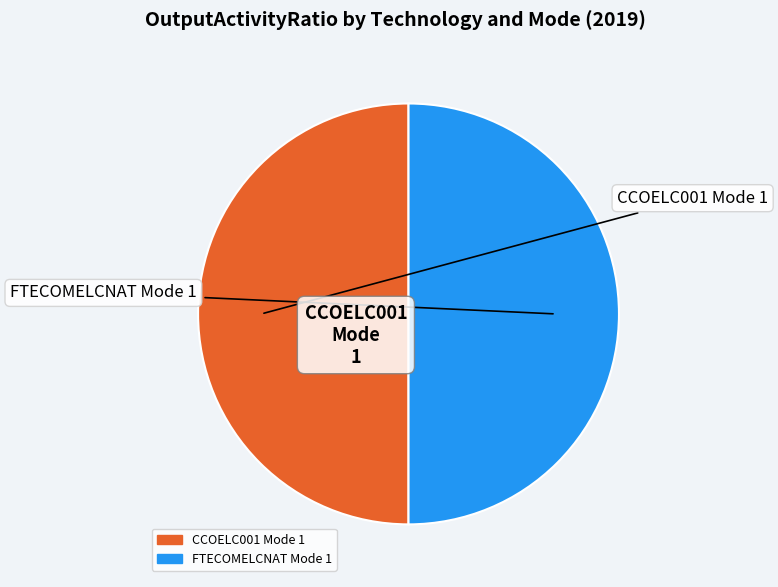

How many slices are in this pie chart?

2